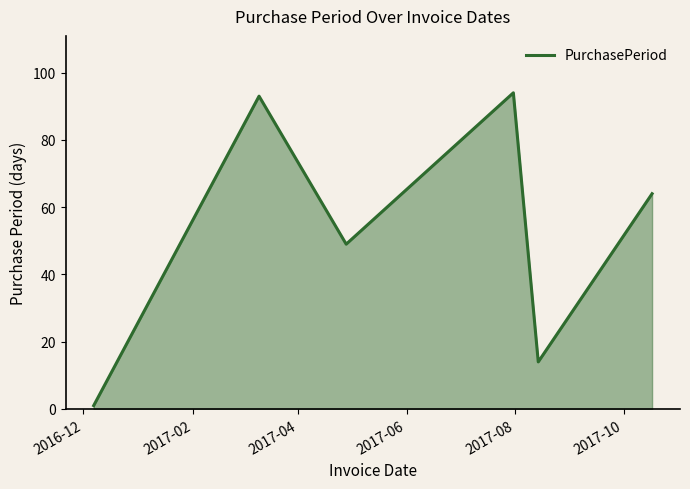

What is the difference between the maximum and second lowest values?

80